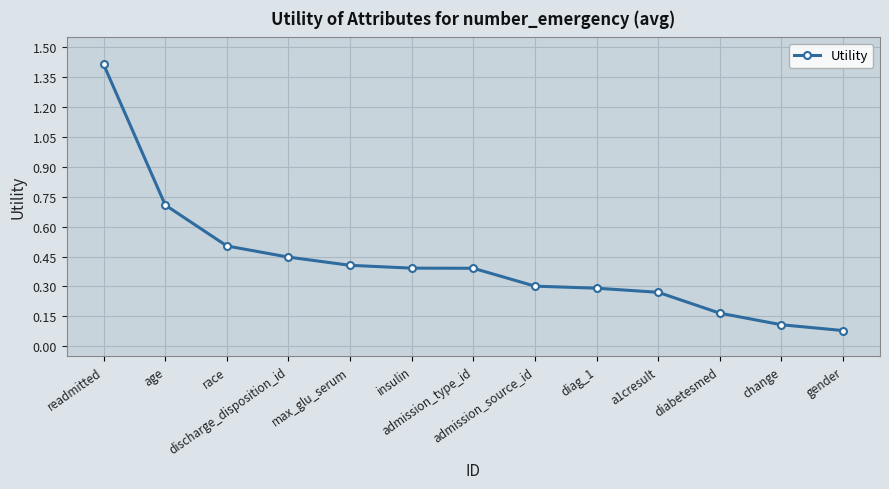

Is it true that the value at admission_source_id is 0.1?

False